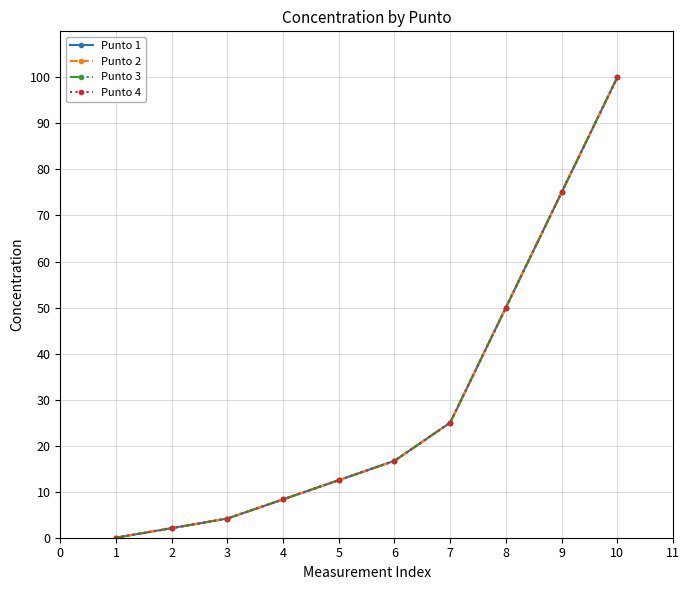

At how many categories does at least one series exceed 51?

2